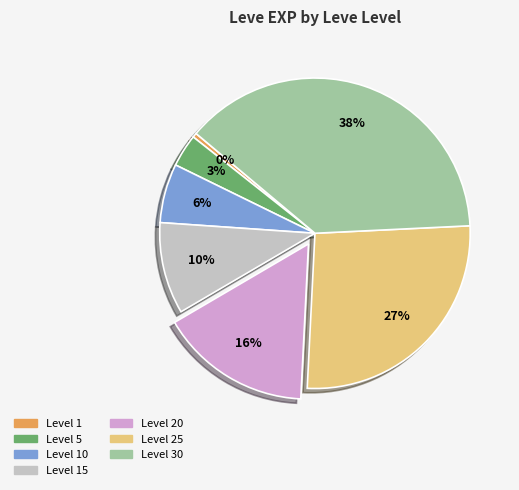

To the nearest percent, what is the average slice percentage?

14%